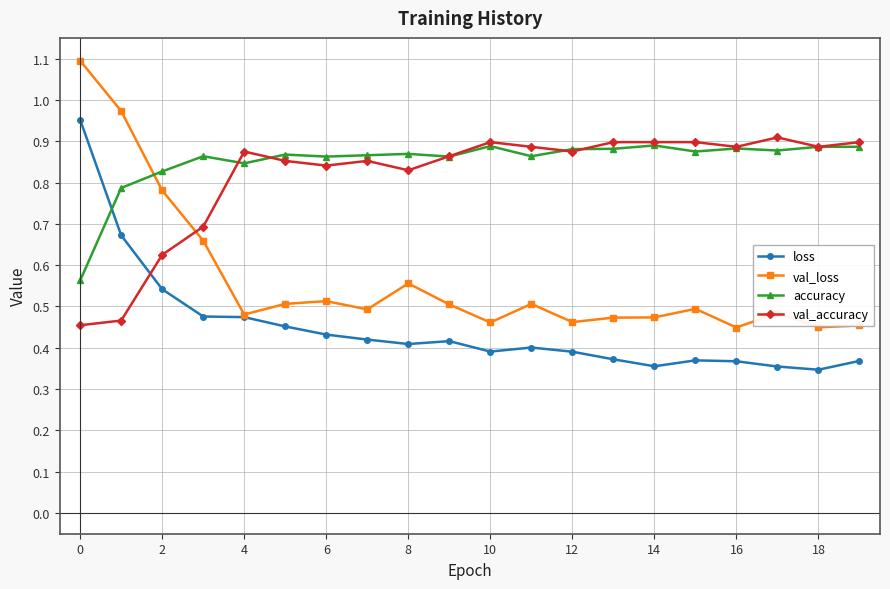

What is the maximum value shown in the chart?

1.1